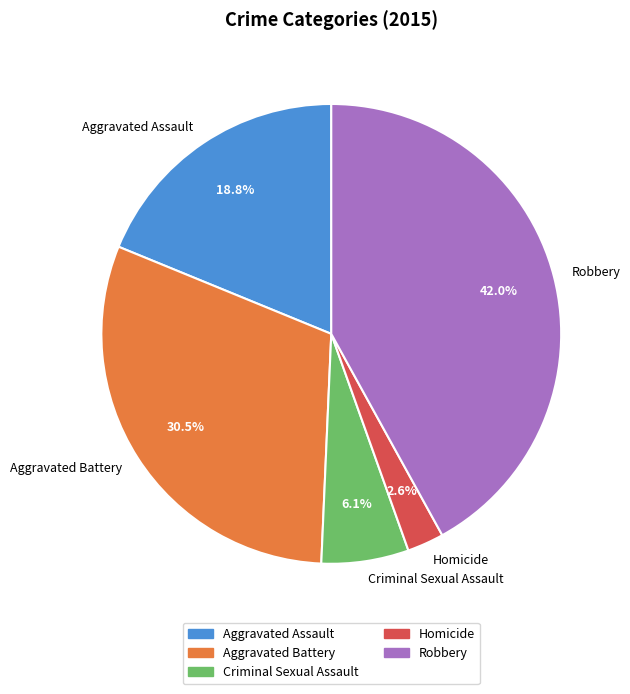

Between Homicide and Robbery, which is larger?

Robbery